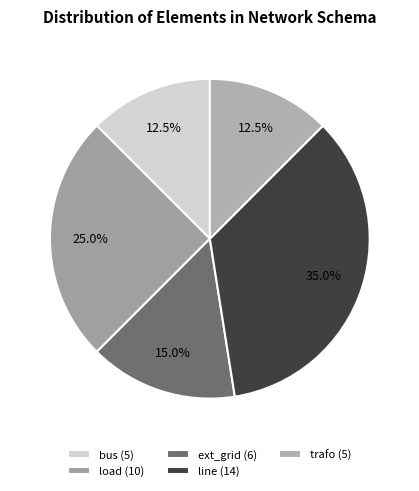

How many segments does this pie chart have?

5